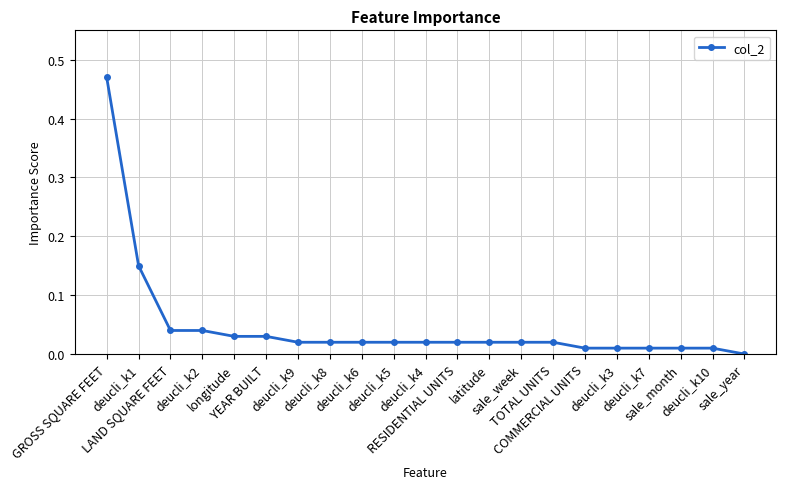

What is the sum of all values?

1.0